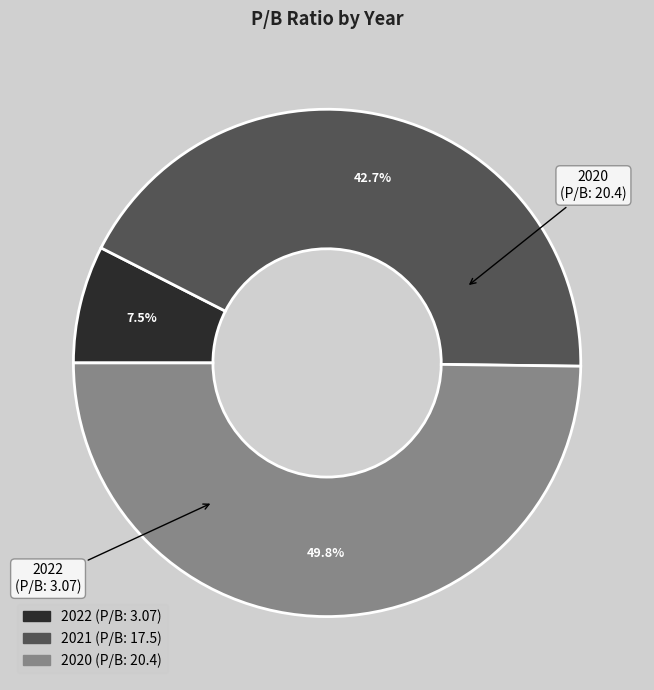

Which category has the biggest portion of the pie?

2020